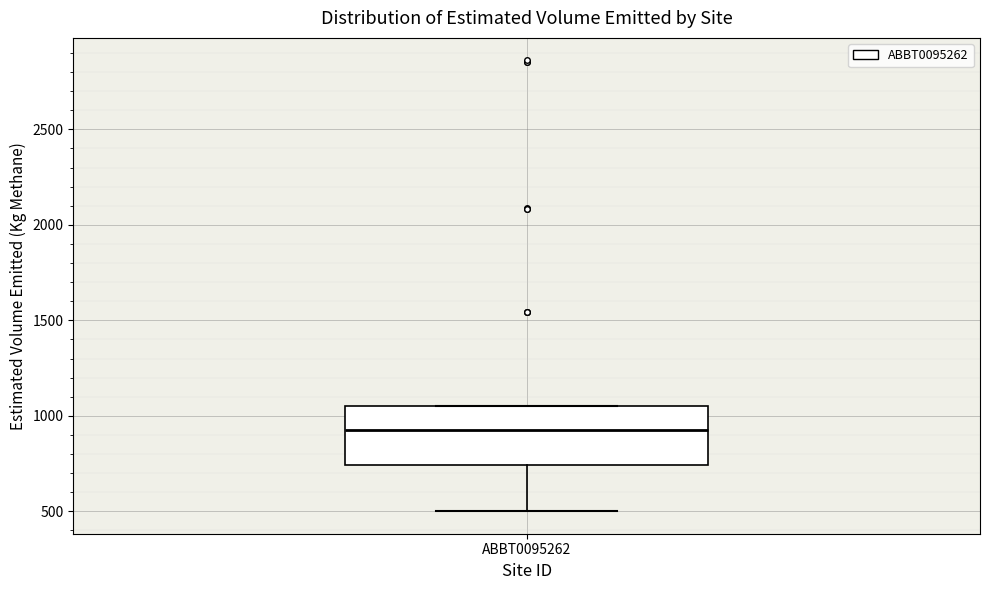

Read this box plot against the y-axis: the position of the median line, the range covered by the box, and the ends of both whiskers. The values are not printed on the chart, so give them approximately, as read against the axis.

median 950, box 750 to 1050, whiskers 500 to 1050